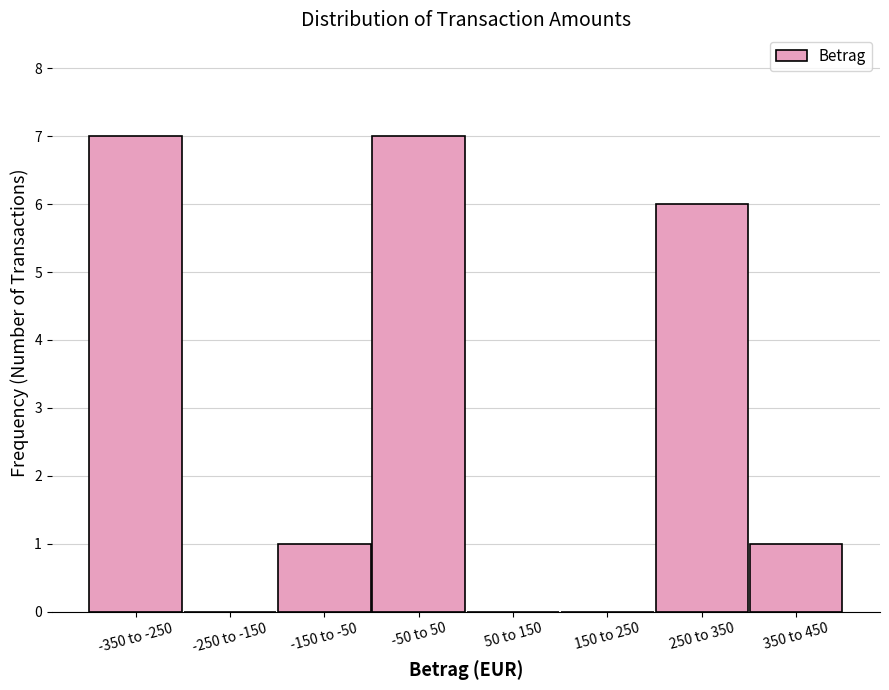

Reading right to left, list all the values displayed in this chart.

350 to 450=1	250 to 350=6	150 to 250=0	50 to 150=0	-50 to 50=7	-150 to -50=1	-250 to -150=0	-350 to -250=7